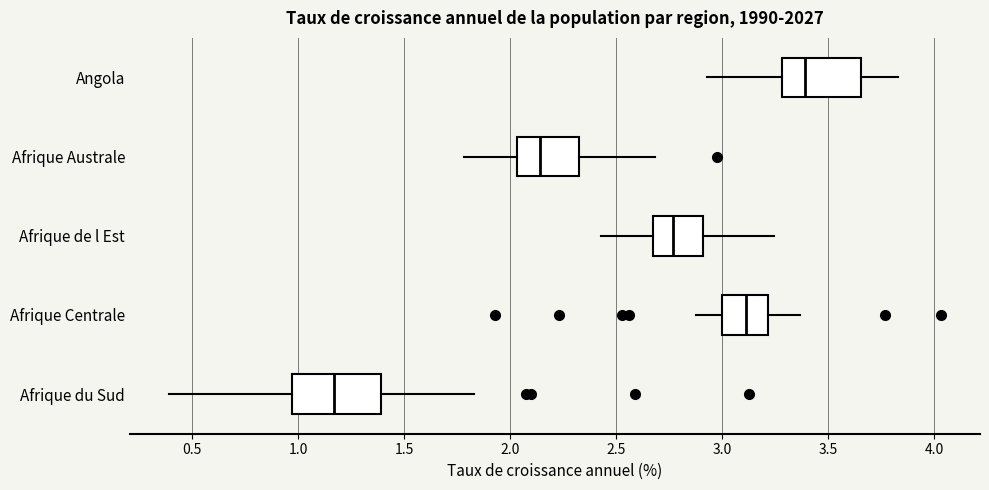

Reading bottom to top, read every box against the x-axis: the position of its median line, the range the box covers, and the ends of its whiskers. The values are not printed on the chart, so give them approximately, as read against the axis.

Afrique du Sud: median 1.15, box 0.95 to 1.40, whiskers 0.40 to 1.85
Afrique Centrale: median 3.10, box 3.00 to 3.20, whiskers 2.90 to 3.35
Afrique de l Est: median 2.75, box 2.65 to 2.90, whiskers 2.45 to 3.25
Afrique Australe: median 2.15, box 2.05 to 2.35, whiskers 1.80 to 2.70
Angola: median 3.40, box 3.30 to 3.65, whiskers 2.95 to 3.85